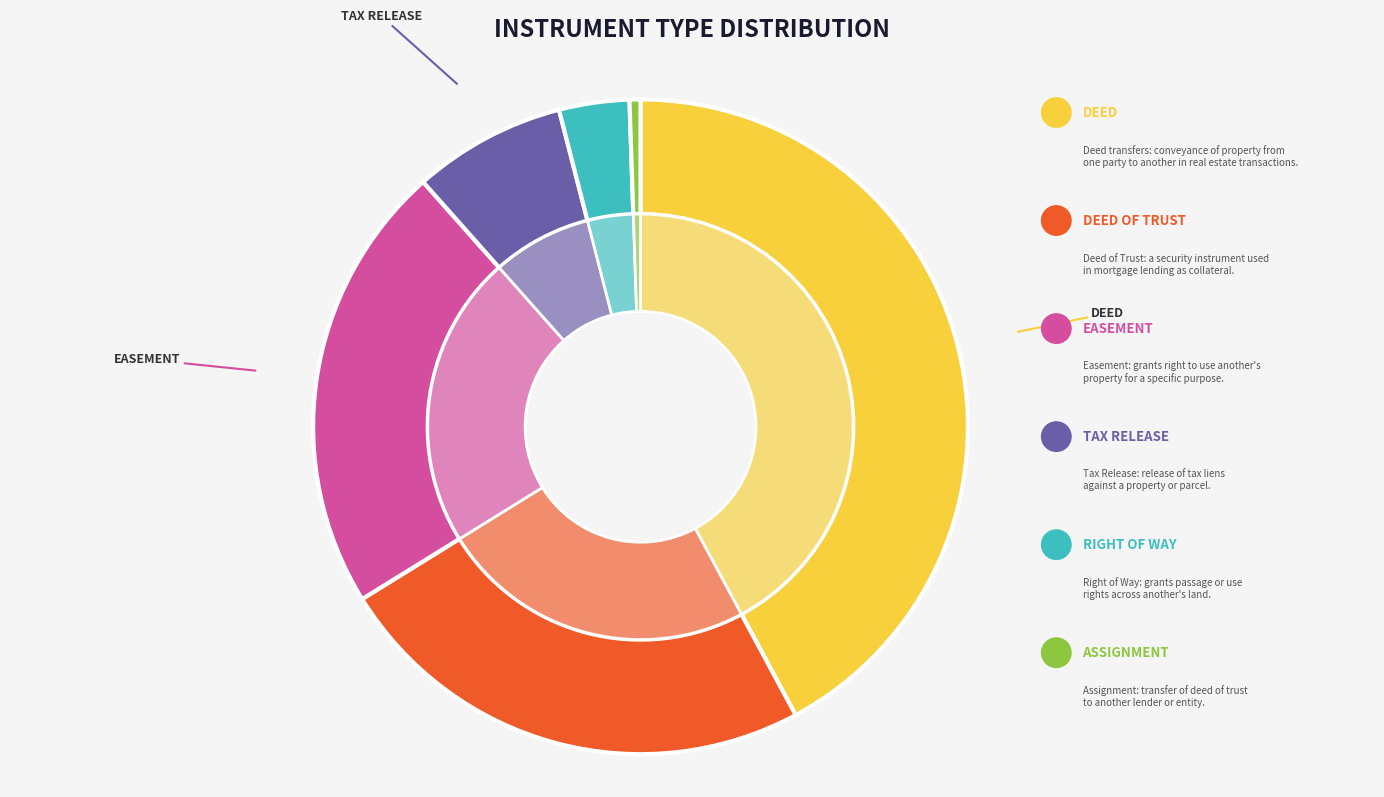

Does any single category account for the majority?

No